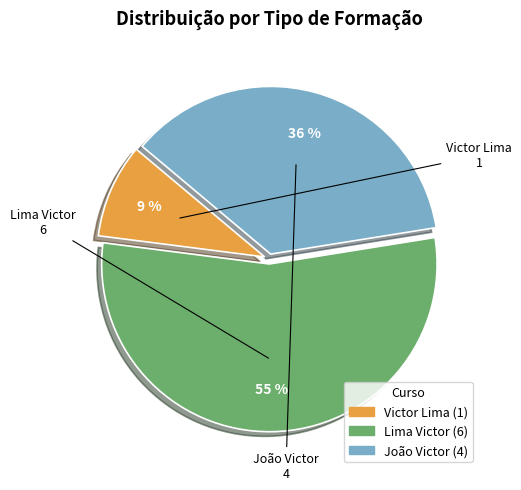

Which category has the biggest portion of the pie?

Lima Victor